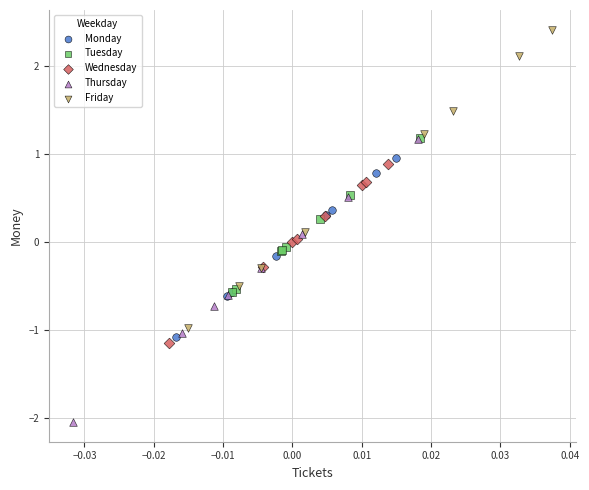

What are all the series names shown in the legend?

Monday, Tuesday, Wednesday, Thursday, Friday